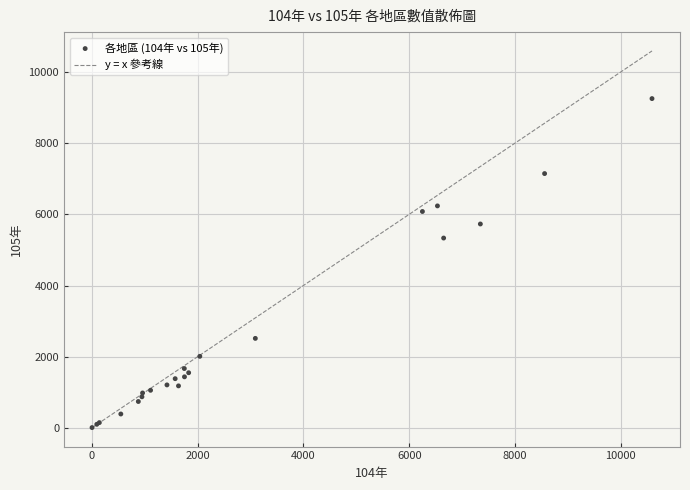

What Y value in the scatter plot is closest to 4631?

5334